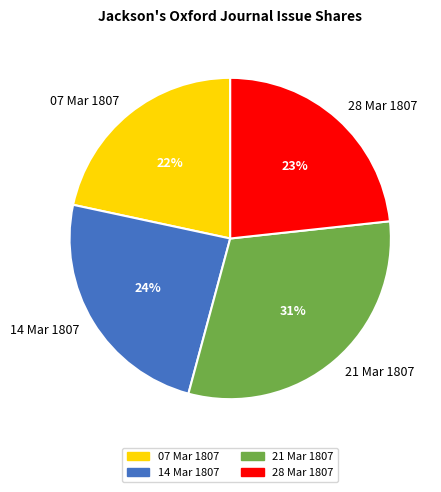

Is there any slice that represents more than half of the pie?

No